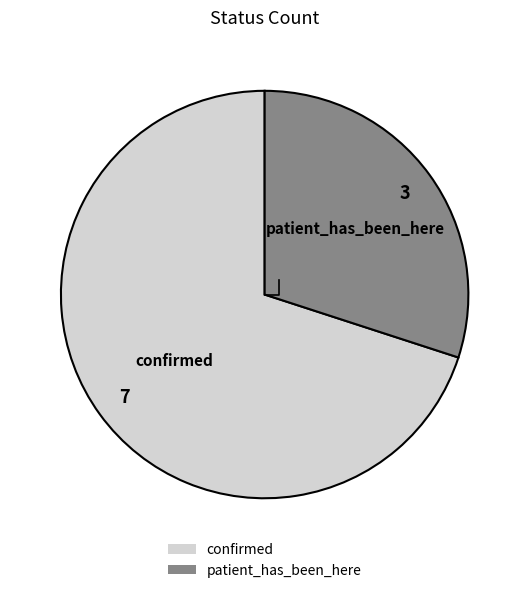

Count the number of slices in the pie.

2